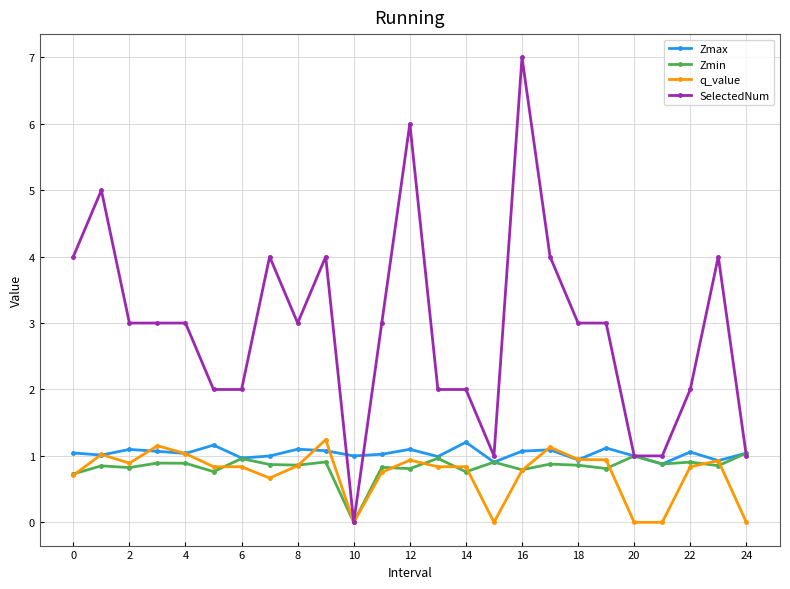

How many interior local peaks does the Zmax series have?

8